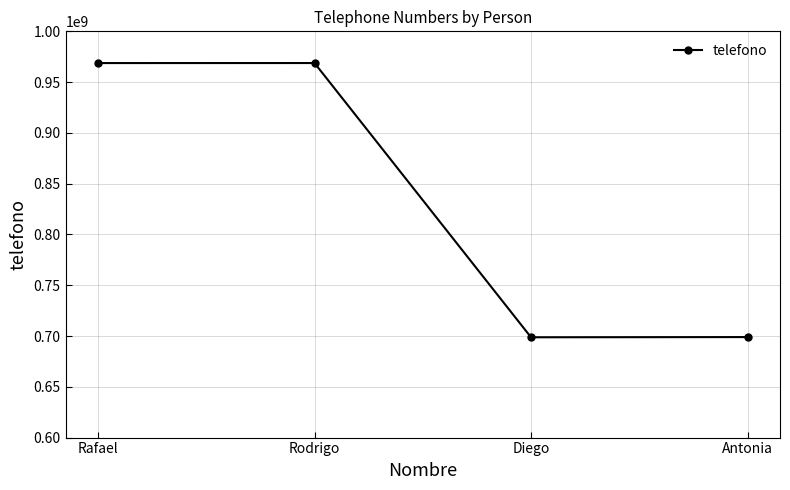

Where is the data nearest to the value 833771660?

Antonia